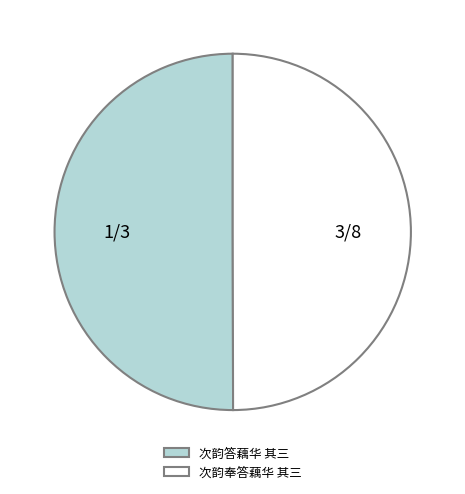

Is the sum of 次韵奉答藕华 其三 and 次韵答藕华 其三 greater than half?

Yes